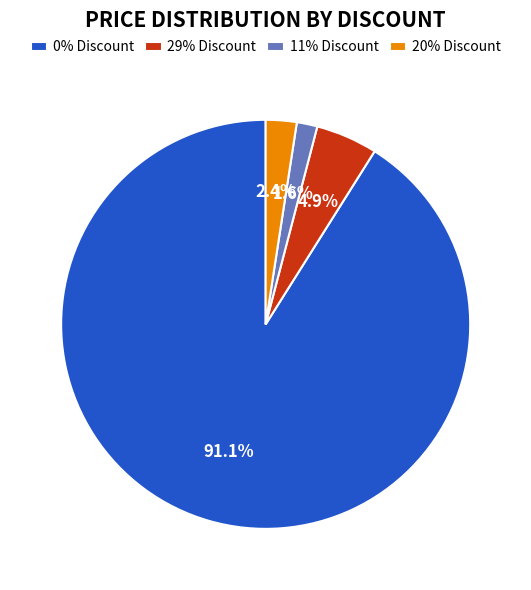

Count the number of slices in the pie.

4